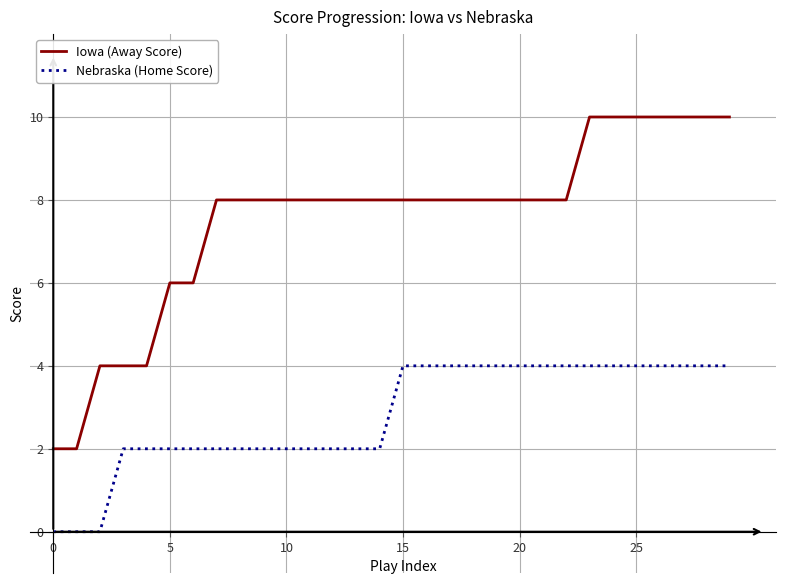

List the series in order of their peak value, lowest first.

Nebraska (Home Score), Iowa (Away Score)